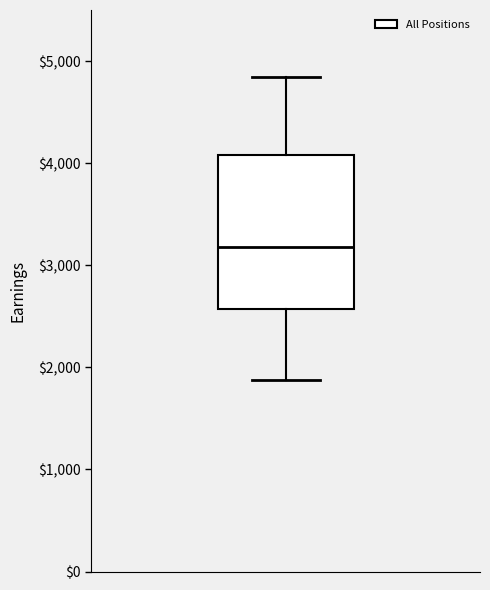

Transcribe this box plot: give where the median line is, the range the box spans, and where the two whiskers end, as read against the y-axis. The values are not printed on the chart, so give them approximately, as read against the axis.

median 3200, box 2600 to 4100, whiskers 1900 to 4800